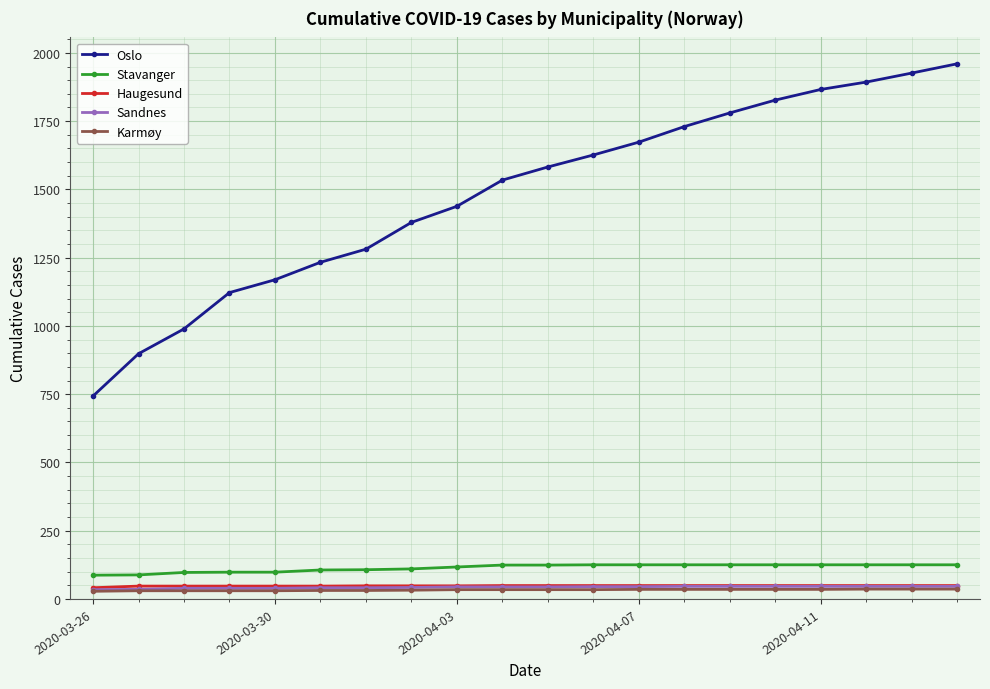

What is the difference between the second highest and minimum values in the Oslo series?

1183